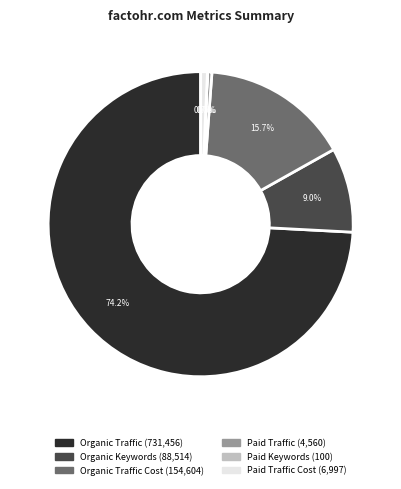

Is there any slice that represents more than half of the pie?

Yes